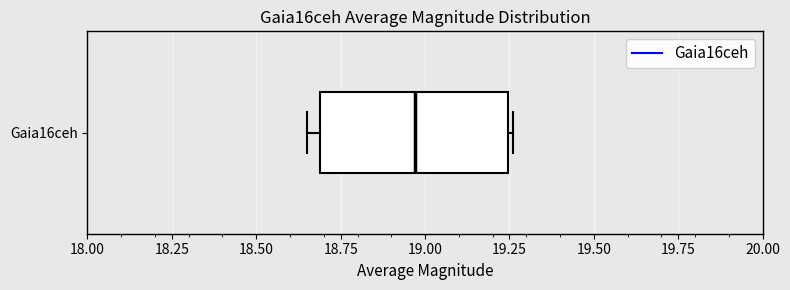

Read this box plot against the x-axis: the position of the median line, the range covered by the box, and the ends of both whiskers. The values are not printed on the chart, so give them approximately, as read against the axis.

median 18.95, box 18.70 to 19.25, whiskers 18.65 to 19.25 (just right of the box's right edge)